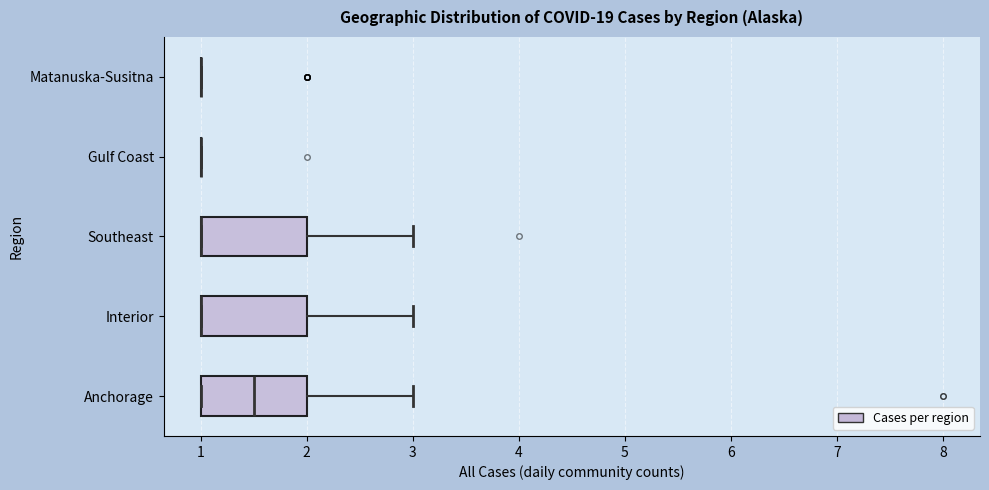

Reading bottom to top, read every box against the x-axis: the position of its median line, the range the box covers, and the ends of its whiskers. The values are not printed on the chart, so give them approximately, as read against the axis.

Anchorage: median 1.5, box 1.0 to 2.0, whiskers 1.0 to 3.0
Interior: median 1.0 (drawn on the box's left edge), box 1.0 to 2.0, whiskers 1.0 to 3.0
Southeast: median 1.0 (drawn on the box's left edge), box 1.0 to 2.0, whiskers 1.0 to 3.0
Gulf Coast: box collapsed to a line at 1.0, whiskers 1.0 to 1.0
Matanuska-Susitna: box collapsed to a line at 1.0, whiskers 1.0 to 1.0